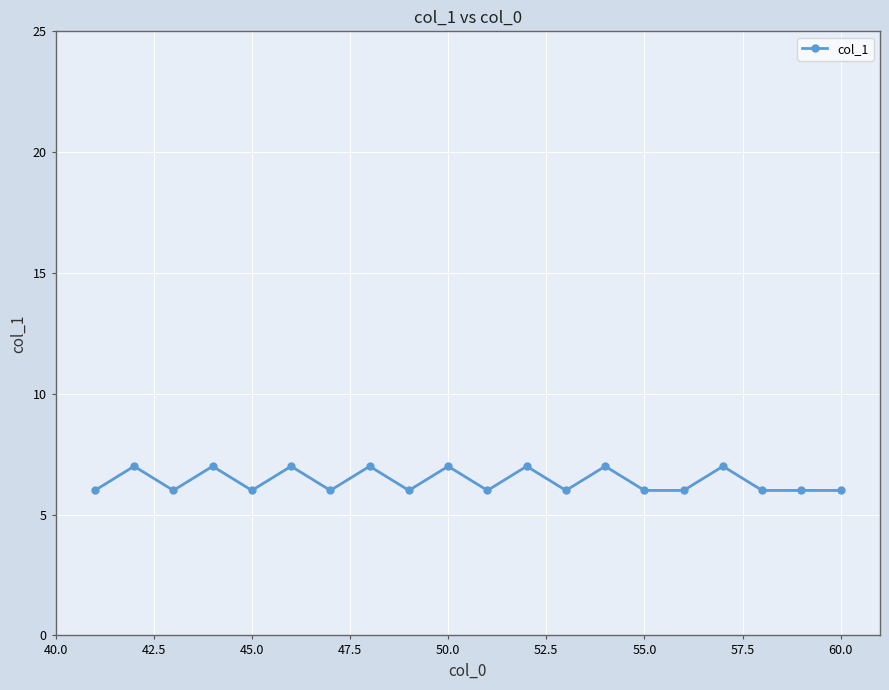

What is the smallest value displayed?

6